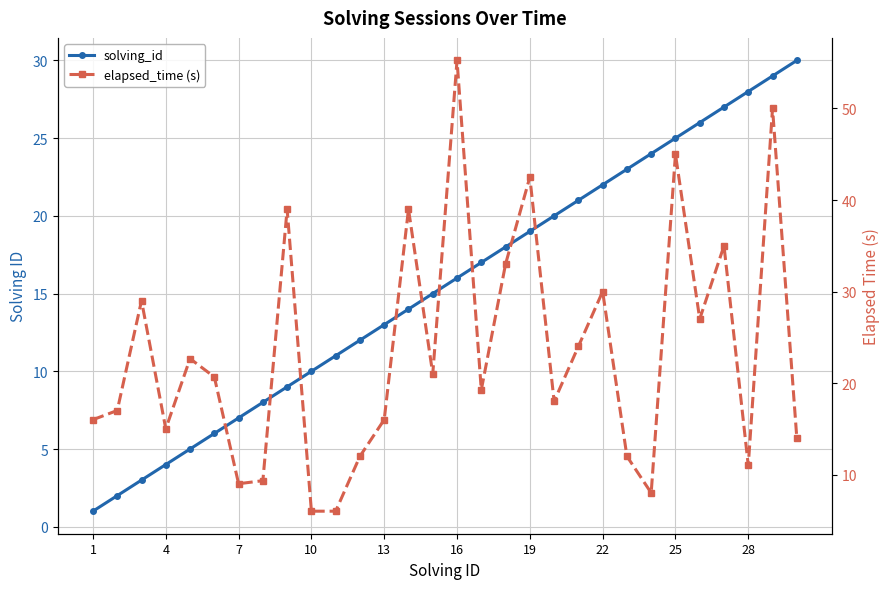

The value of solving_id at 26 is 43.6. True or false?

False